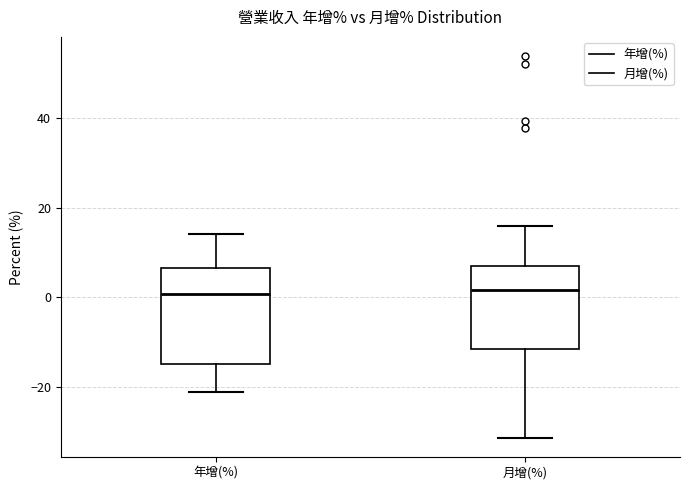

Reading left to right, transcribe this box plot: for each box, give where its median line is, the range the box spans, and where its two whiskers end, as read against the y-axis. The values are not printed on the chart, so give them approximately, as read against the axis.

年增(%): median 0, box -14 to 6, whiskers -22 to 14
月增(%): median 2, box -12 to 6, whiskers -32 to 16